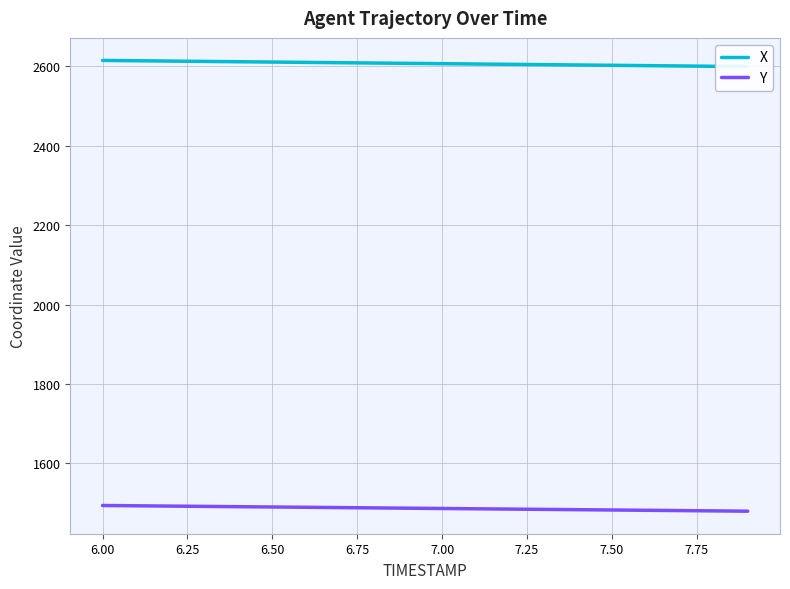

The value of Y at 6.00 is 1494.2. True or false?

True